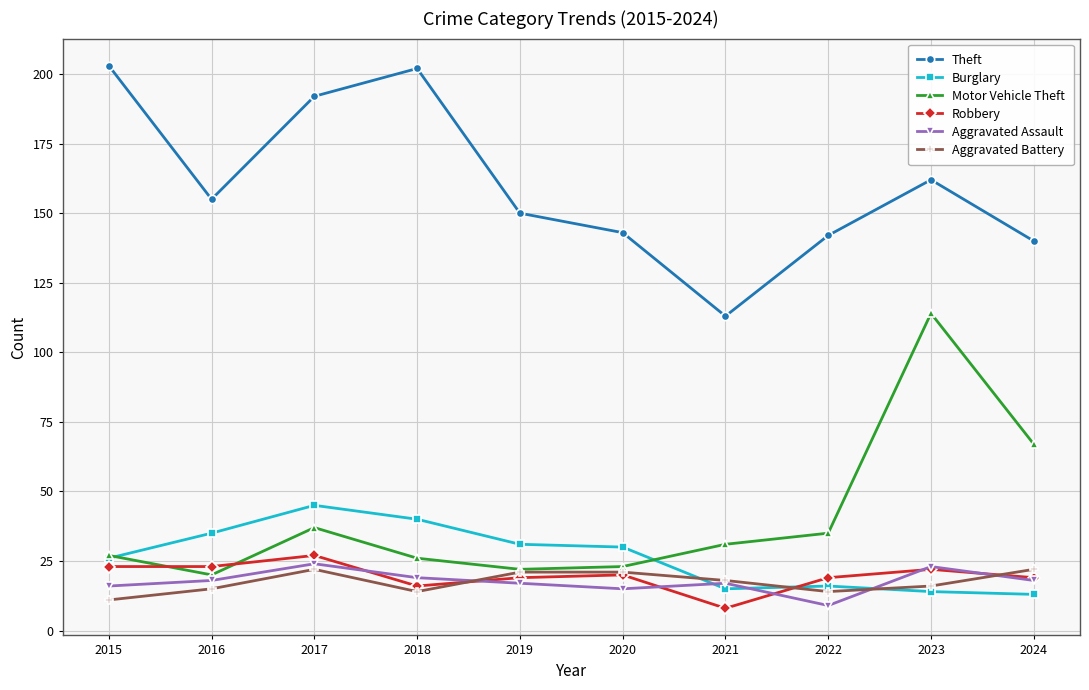

True or false: Aggravated Assault has more than 0 points higher than both neighbors.

True